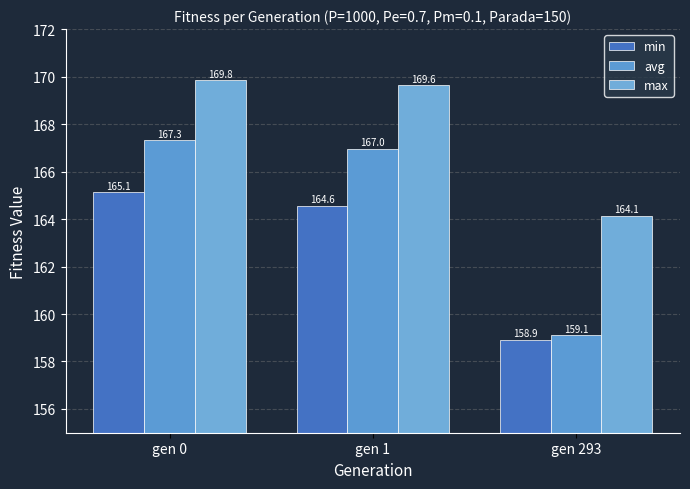

At which category is the sum across all series the highest?

gen 0